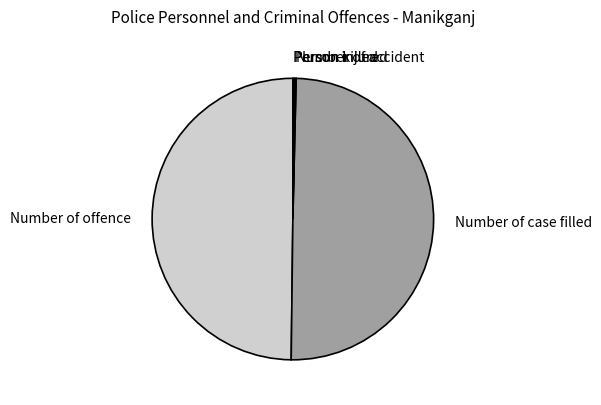

True or false: Number of case filled accounts for 62% of the total.

False